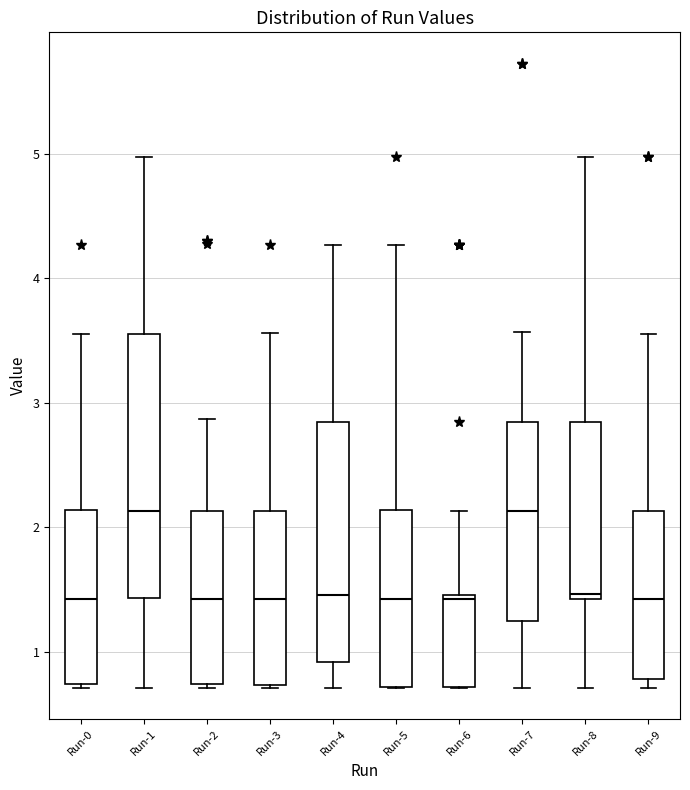

Which box is the tallest, from its lower edge to its upper edge?

Run-1